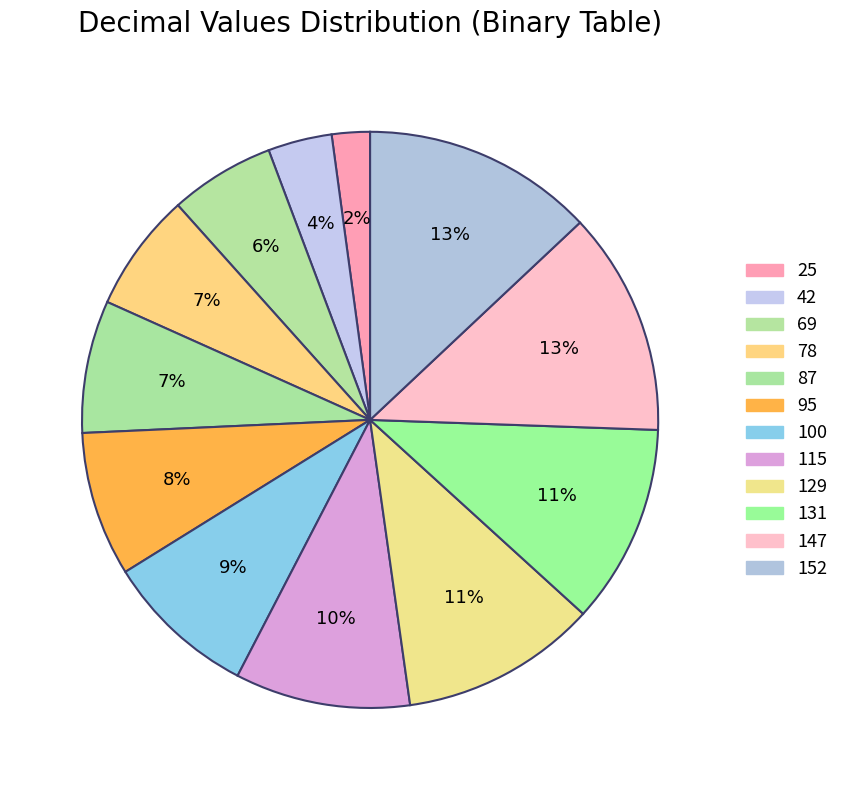

Count the number of slices in the pie.

12